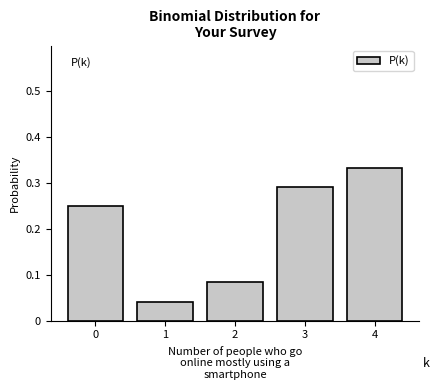

The value at 4 is 0.2. True or false?

False